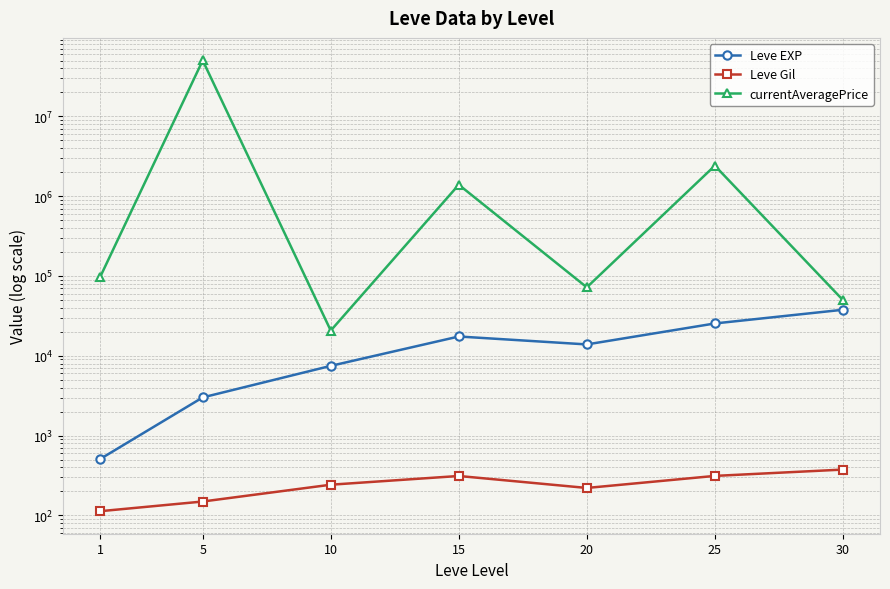

Which series has the largest range (max minus min)?

currentAveragePrice